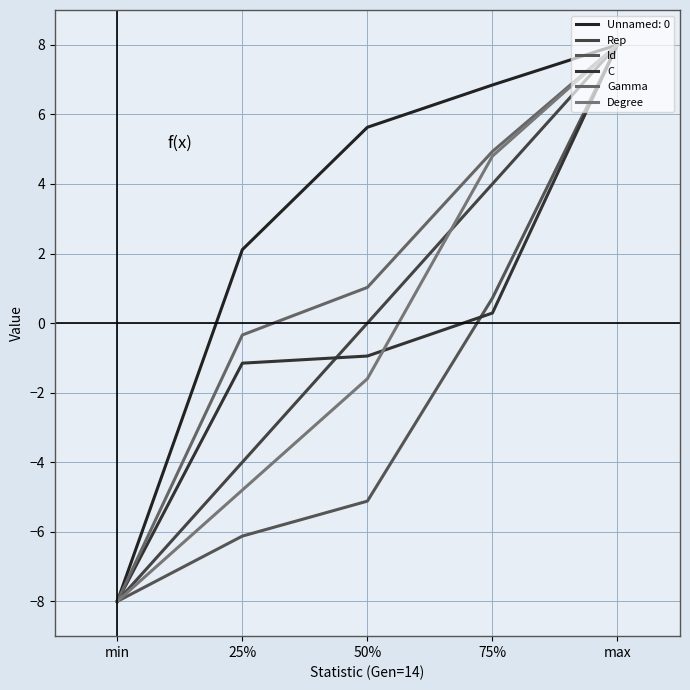

List the labels in order of Id value, largest first.

max, 75%, 50%, 25%, min